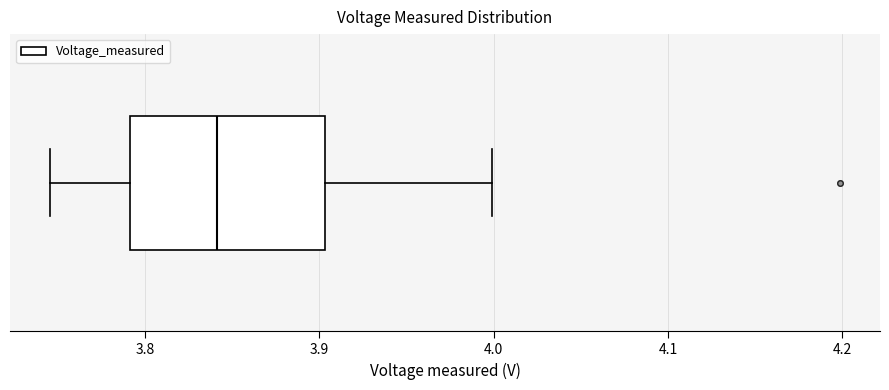

Transcribe this box plot: give where the median line is, the range the box spans, and where the two whiskers end, as read against the x-axis. The values are not printed on the chart, so give them approximately, as read against the axis.

median 3.84, box 3.79 to 3.90, whiskers 3.75 to 4.00